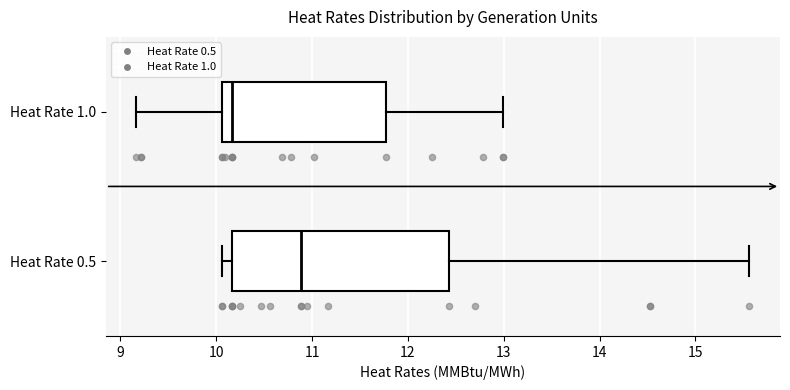

Reading bottom to top, transcribe this box plot: for each box, give where its median line is, the range the box spans, and where its two whiskers end, as read against the x-axis. The values are not printed on the chart, so give them approximately, as read against the axis.

Heat Rate 0.5: median 10.9, box 10.2 to 12.4, whiskers 10.1 to 15.6
Heat Rate 1.0: median 10.2, box 10.1 to 11.8, whiskers 9.2 to 13.0